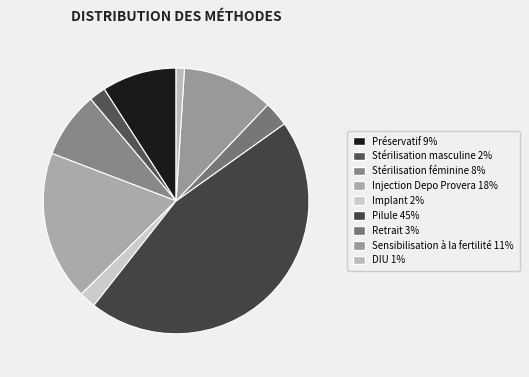

What percentage is the Préservatif slice, to the nearest percent?

9%